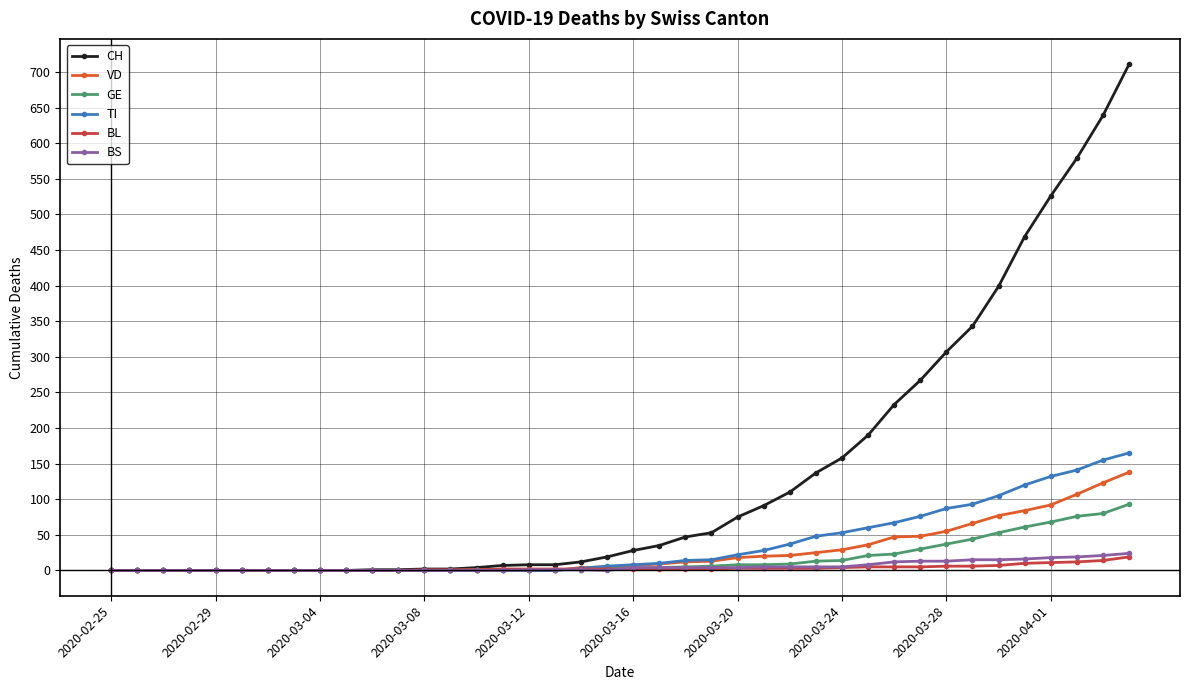

What is the maximum value for GE?

93